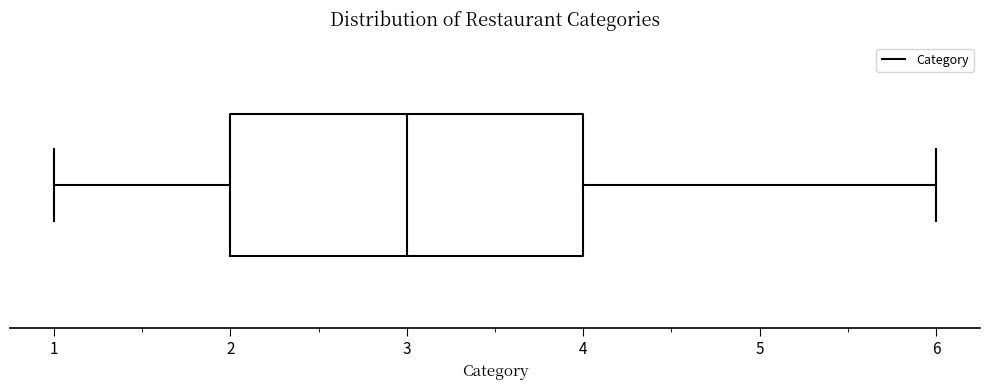

Read this box plot against the x-axis: the position of the median line, the range covered by the box, and the ends of both whiskers. The values are not printed on the chart, so give them approximately, as read against the axis.

median 3, box 2 to 4, whiskers 1 to 6